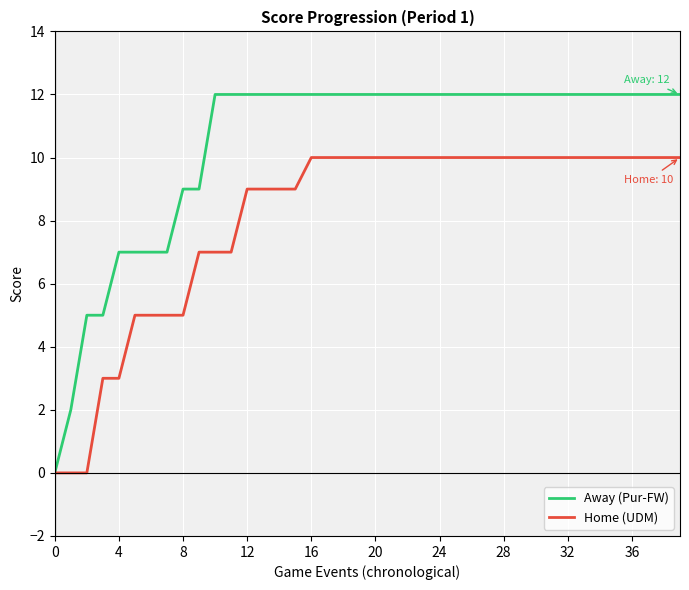

At how many categories does at least one series exceed 8?

32